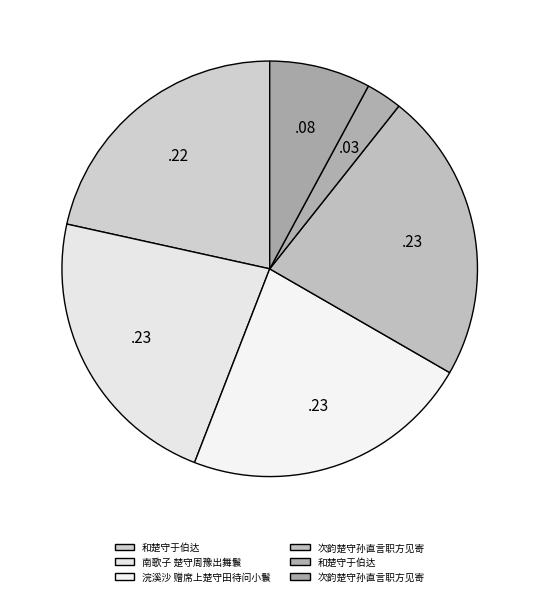

How many segments does this pie chart have?

6